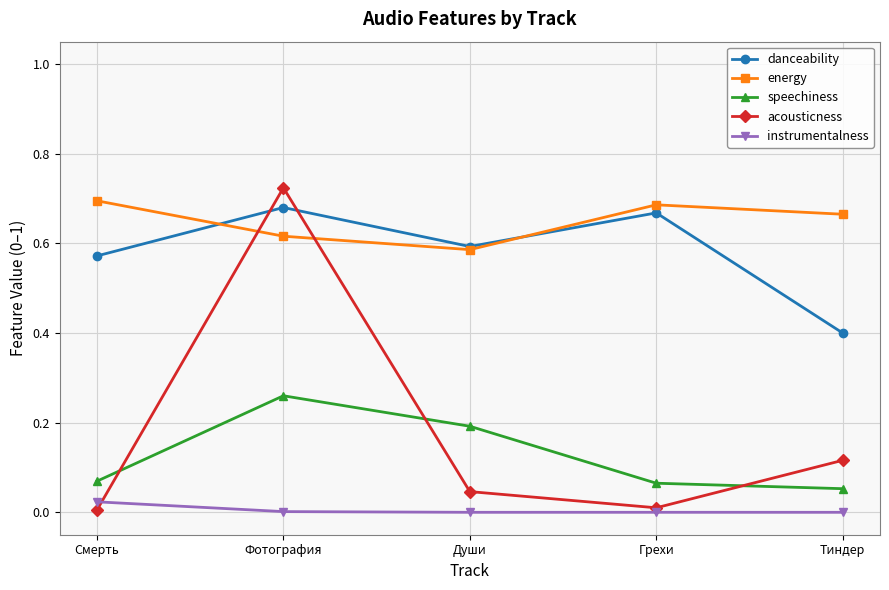

List the labels in order of danceability value, smallest first.

Тиндер, Смерть, Души, Грехи, Фотография